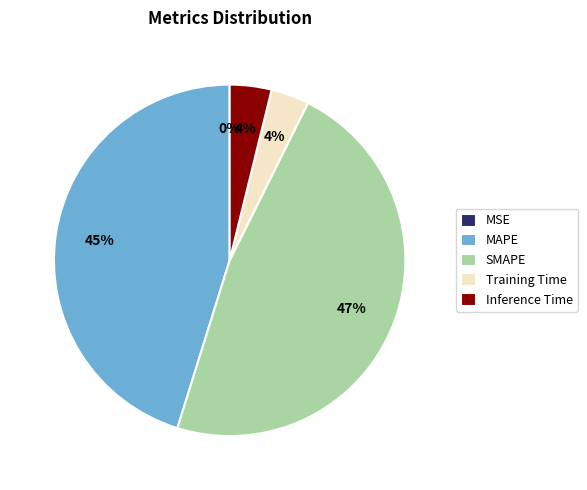

What is the change in value from SMAPE to Training Time?

-9.3